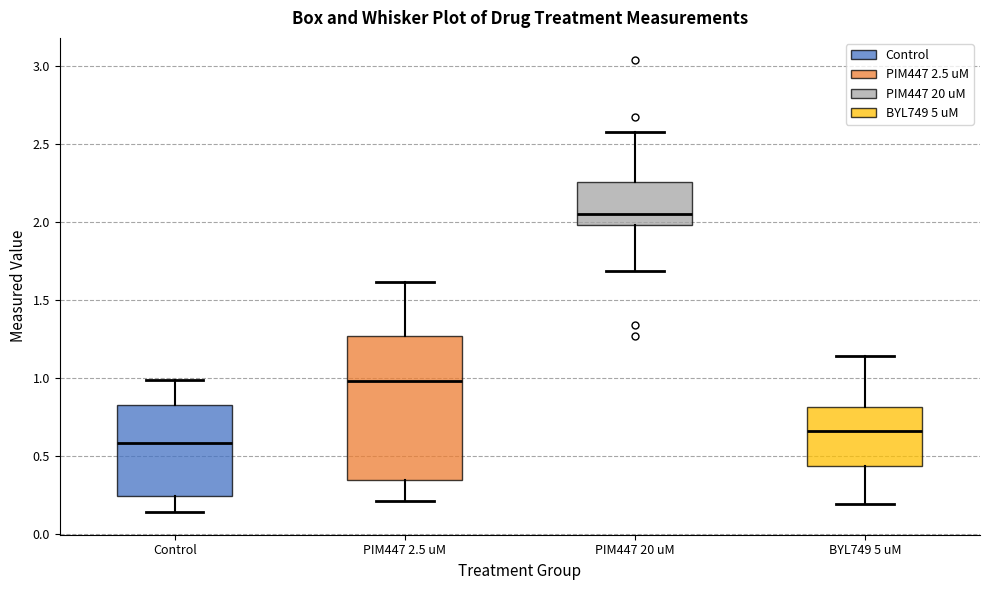

Reading left to right, read every box against the y-axis: the position of its median line, the range the box covers, and the ends of its whiskers. The values are not printed on the chart, so give them approximately, as read against the axis.

Control: median 0.60, box 0.25 to 0.85, whiskers 0.15 to 1.00
PIM447 2.5 uM: median 1.00, box 0.35 to 1.25, whiskers 0.20 to 1.60
PIM447 20 uM: median 2.05, box 2.00 to 2.25, whiskers 1.70 to 2.55
BYL749 5 uM: median 0.65, box 0.45 to 0.80, whiskers 0.20 to 1.15